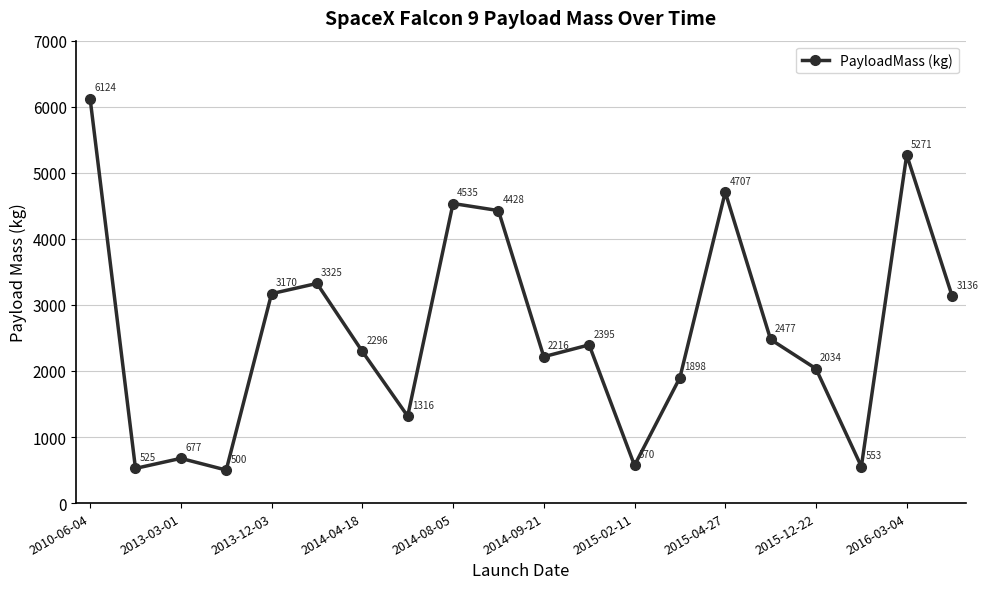

True or false: the data has more than 0 interior local peaks.

True